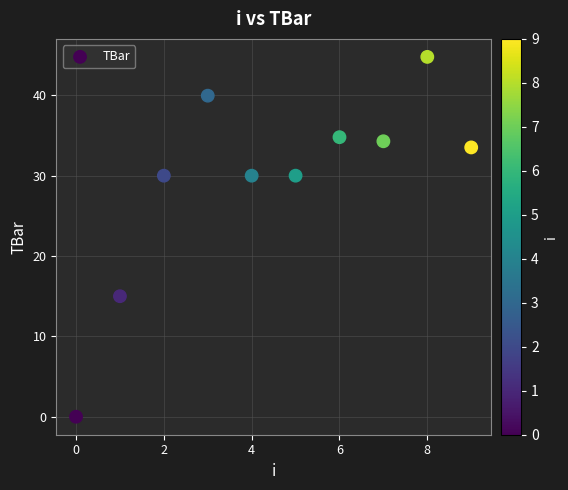

What is the average Y value?

29.2